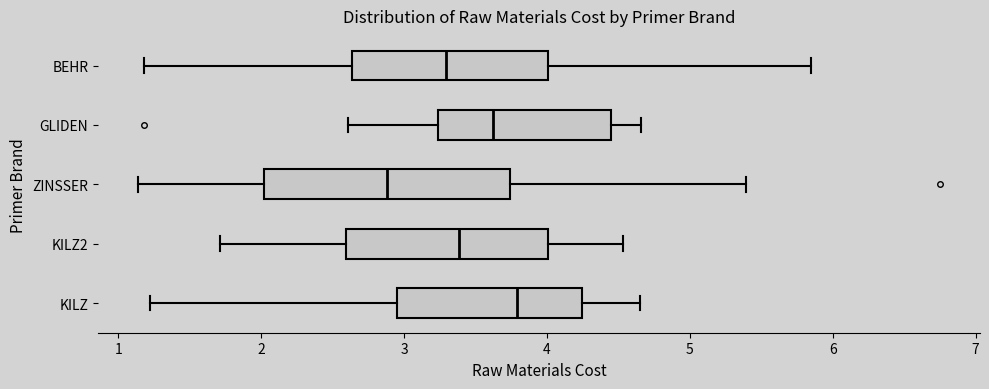

Where does the left whisker of the box for ZINSSER end on the x-axis? The values are not printed on the chart, so give them approximately, as read against the axis.

1.1